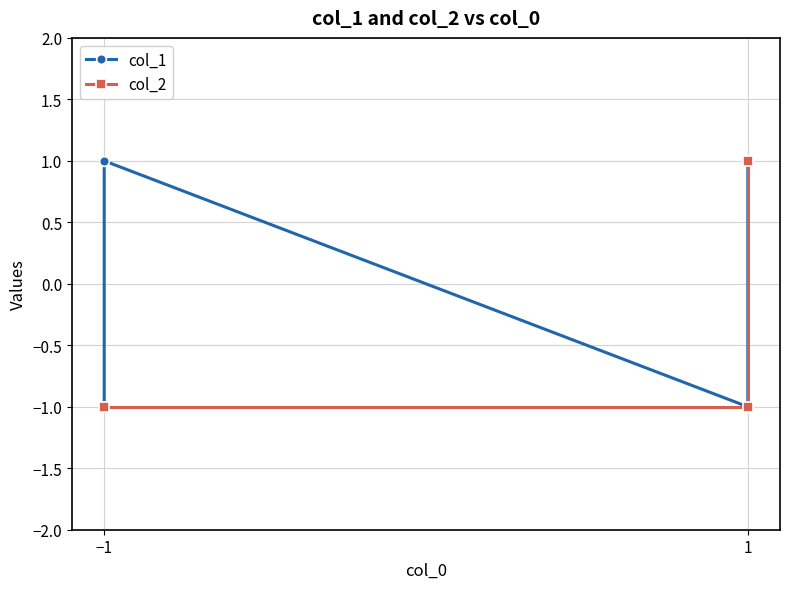

What is the approximate value of col_1 at 1?

-1